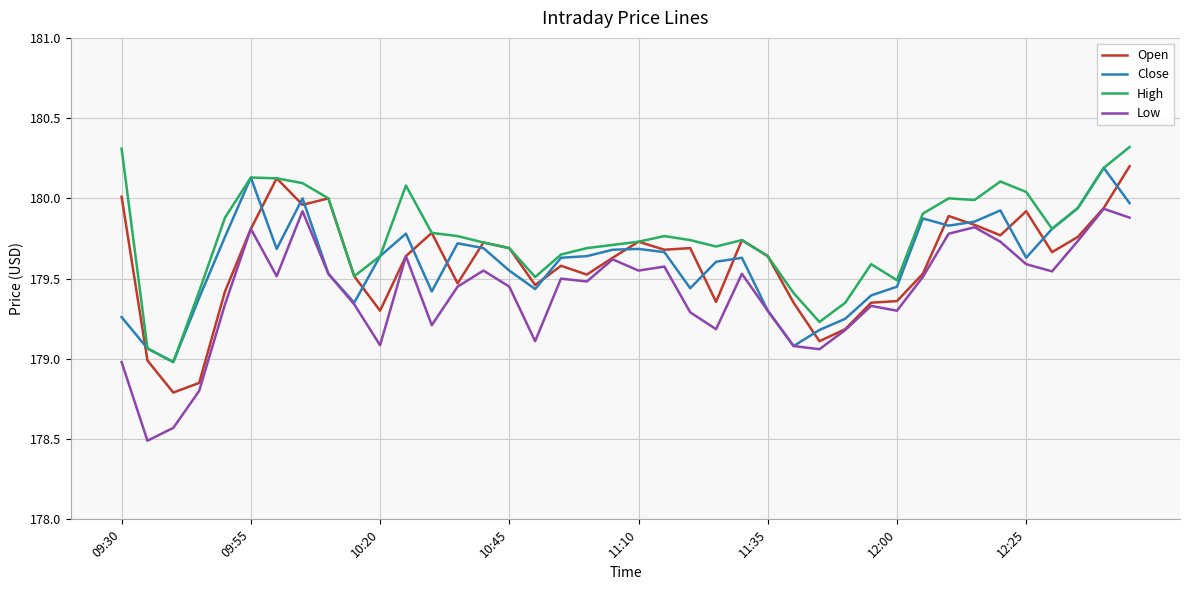

True or false: Low and High cross at least once.

False